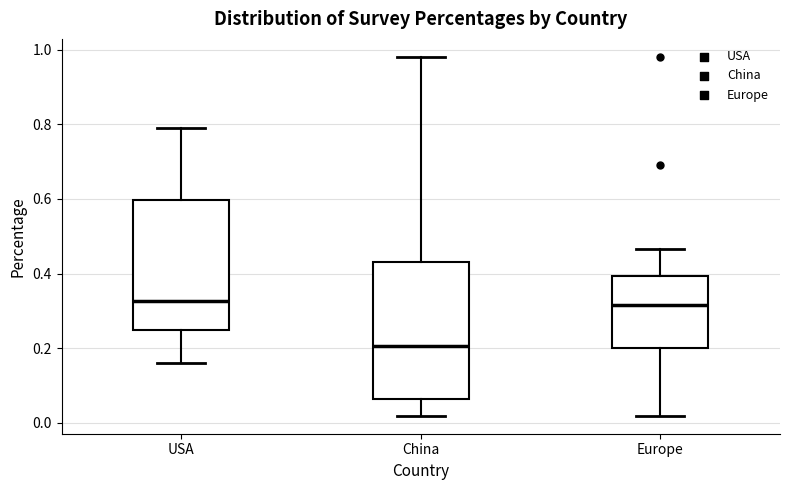

Reading left to right, read every box against the y-axis: the position of its median line, the range the box covers, and the ends of its whiskers. The values are not printed on the chart, so give them approximately, as read against the axis.

USA: median 0.32, box 0.26 to 0.60, whiskers 0.16 to 0.78
China: median 0.20, box 0.06 to 0.44, whiskers 0.02 to 0.98
Europe: median 0.32, box 0.20 to 0.40, whiskers 0.02 to 0.46